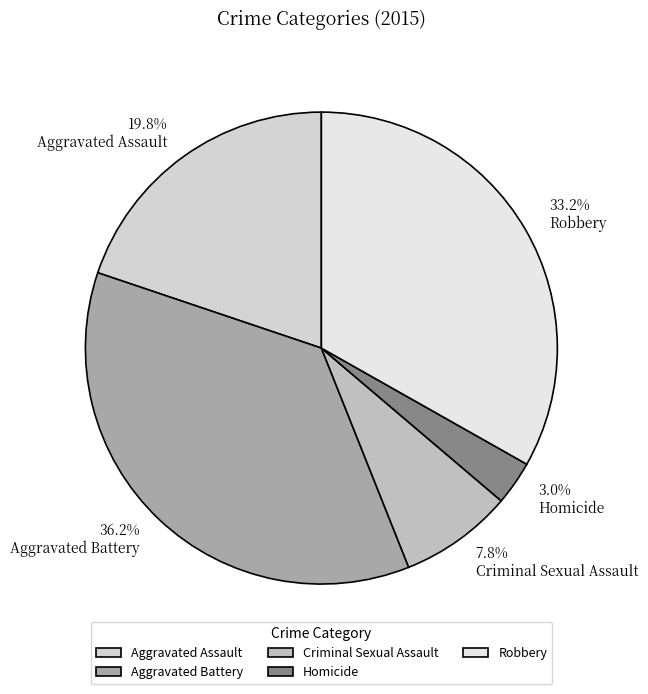

Is it true that Aggravated Assault is 15% of the pie?

False